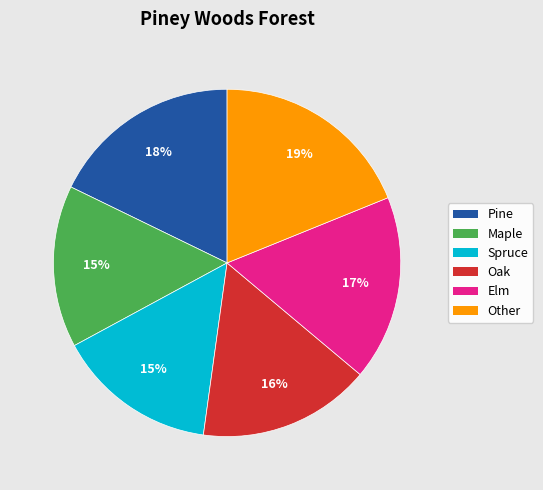

Which has a higher value, Other or Maple?

Other